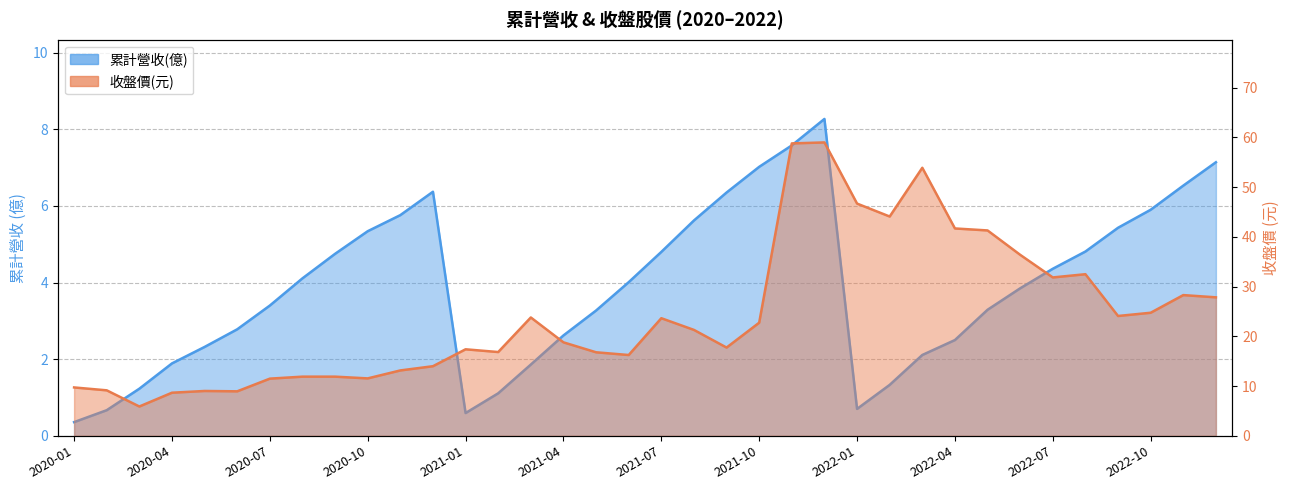

What is the label of the 36th point from the right?

2020-01